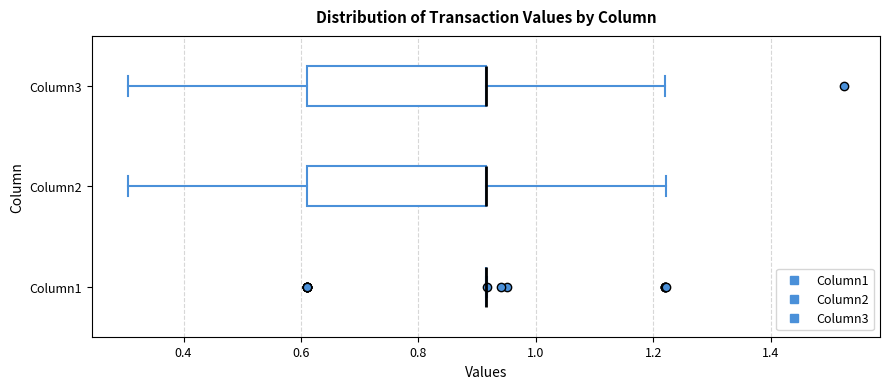

Reading bottom to top, read every box against the x-axis: the position of its median line, the range the box covers, and the ends of its whiskers. The values are not printed on the chart, so give them approximately, as read against the axis.

Column1: box collapsed to a line at 0.92, whiskers 0.92 to 0.92
Column2: median 0.92 (drawn on the box's right edge), box 0.62 to 0.92, whiskers 0.30 to 1.22
Column3: median 0.92 (drawn on the box's right edge), box 0.62 to 0.92, whiskers 0.30 to 1.22